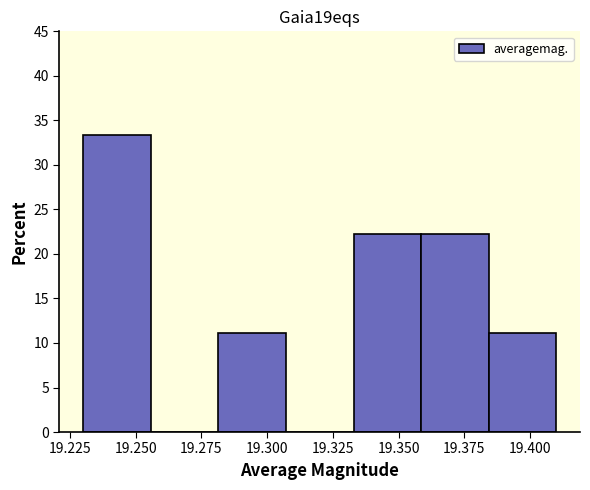

What is the height of the bar covering 19.385 to 19.410 on the x-axis? Neither the bar edges nor the heights are printed on the chart, so give them approximately, as read against the axes.

11.0